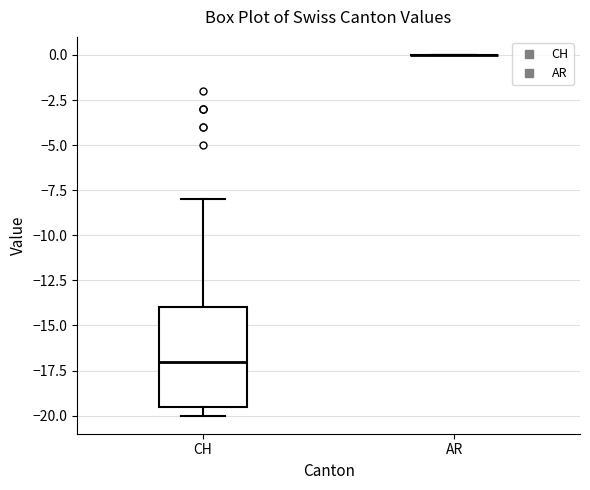

Comparing the boxes themselves (not the whiskers), which one is the tallest?

CH